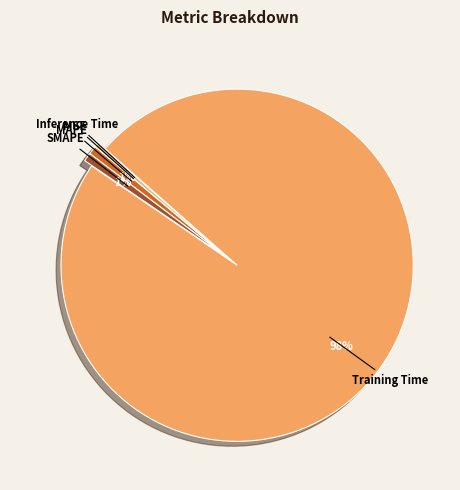

What is the largest slice in the pie chart?

Training Time